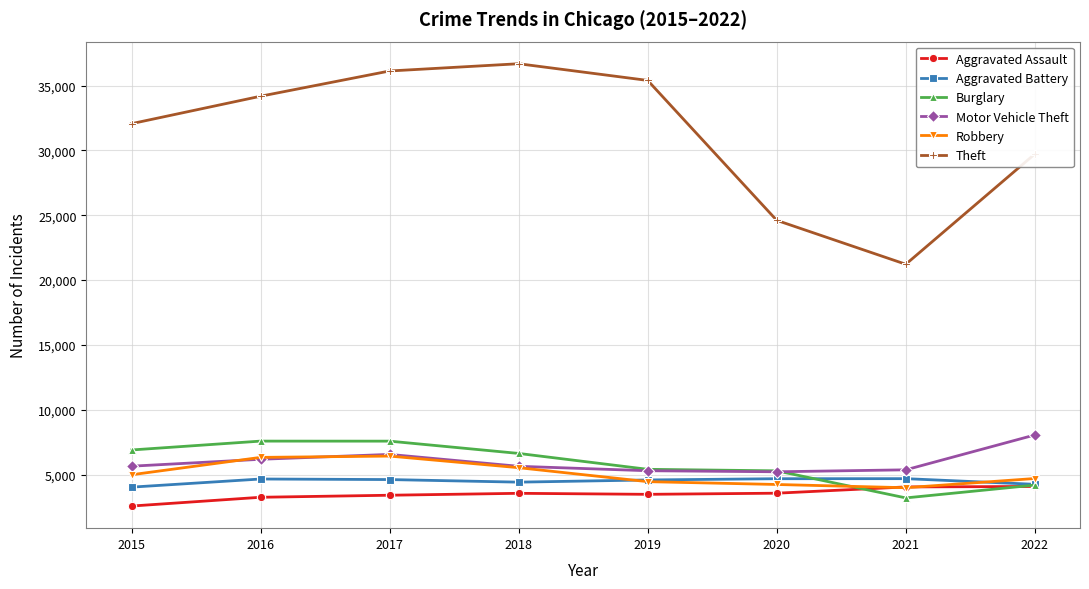

In Theft, how many points are higher than both neighbors (excluding endpoints)?

1